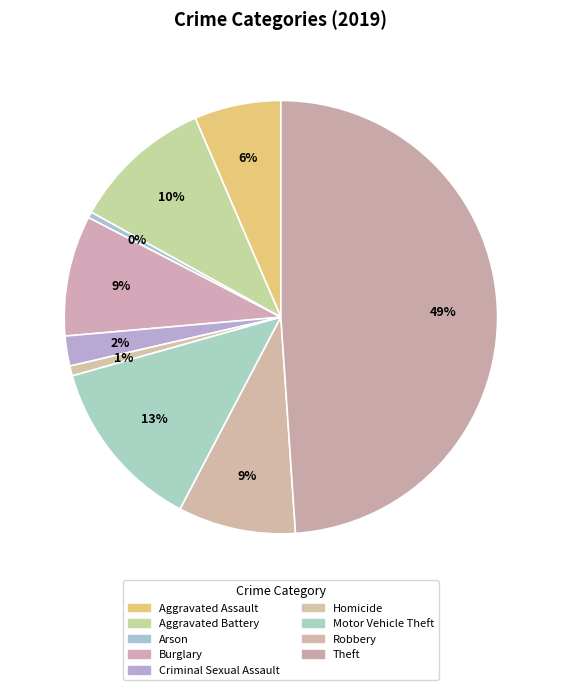

Is there a majority slice in this chart?

No